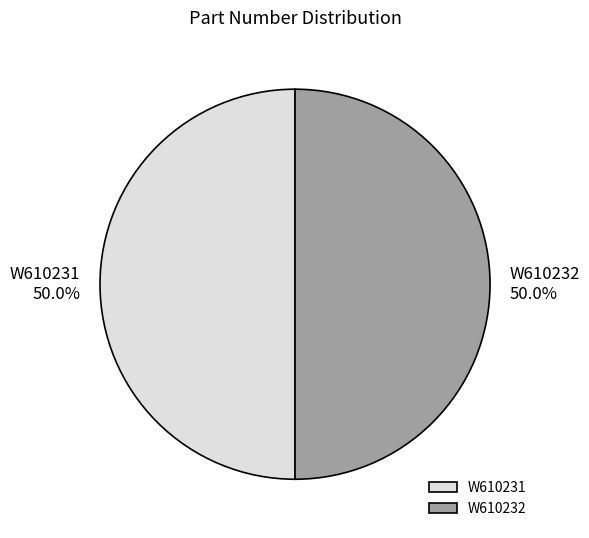

To the nearest percent, what percentage of the pie is W610232?

50%